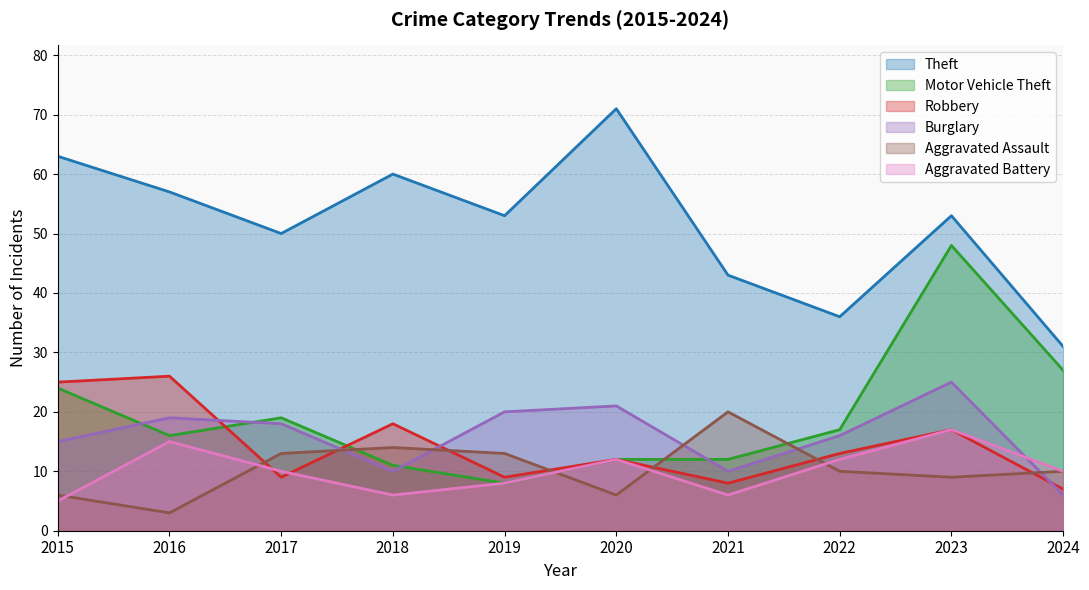

What value does the Theft series have at 2020?

71